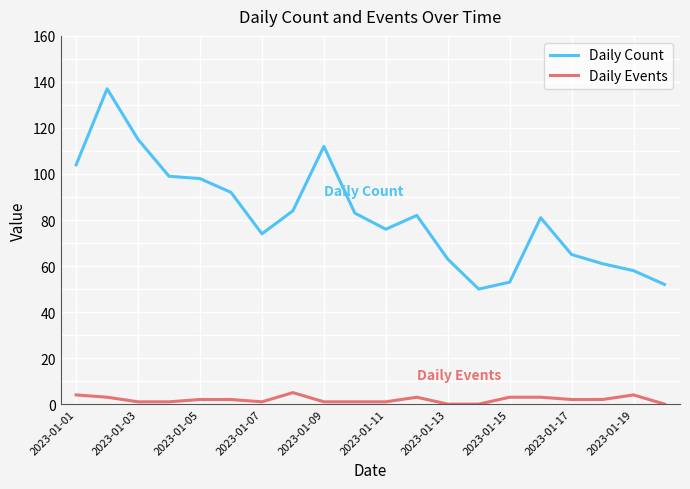

What are all the series names shown in the legend?

Daily Count, Daily Events